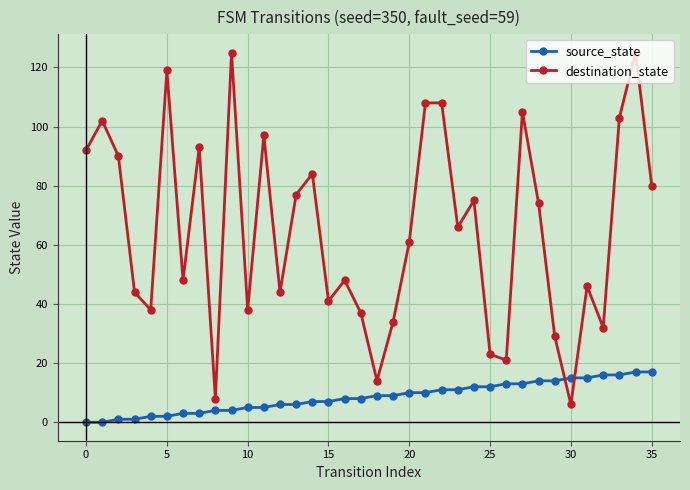

What is the maximum value for source_state?

17